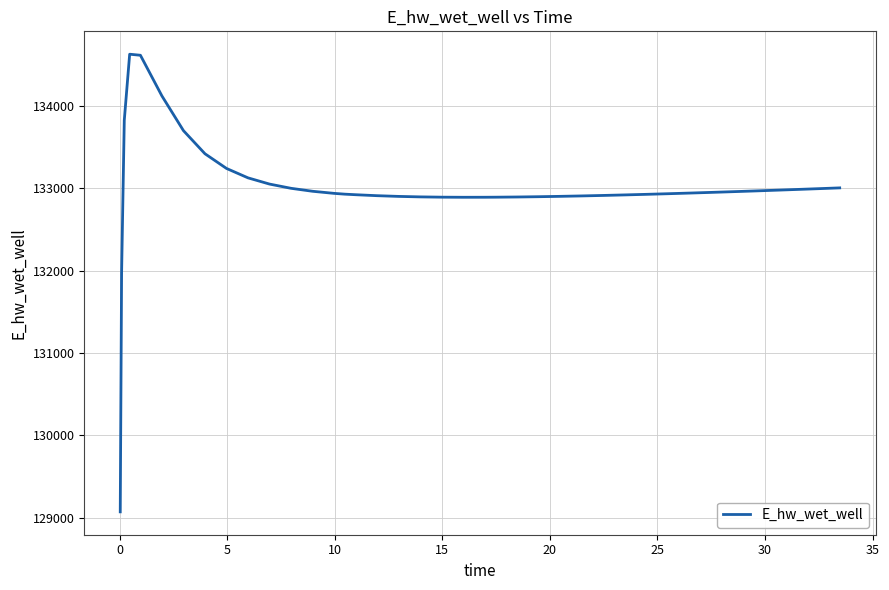

What is the difference between the maximum and minimum values?

5557.7